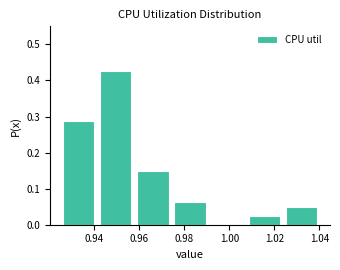

What is the height of the bar covering 0.974 to 0.990 on the x-axis? Neither the bar edges nor the heights are printed on the chart, so give them approximately, as read against the axes.

0.06